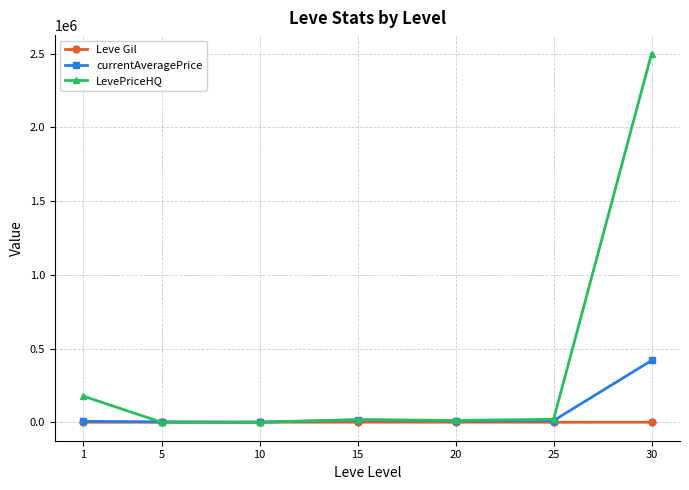

Rank the series by their maximum value, from lowest to highest.

Leve Gil, currentAveragePrice, LevePriceHQ